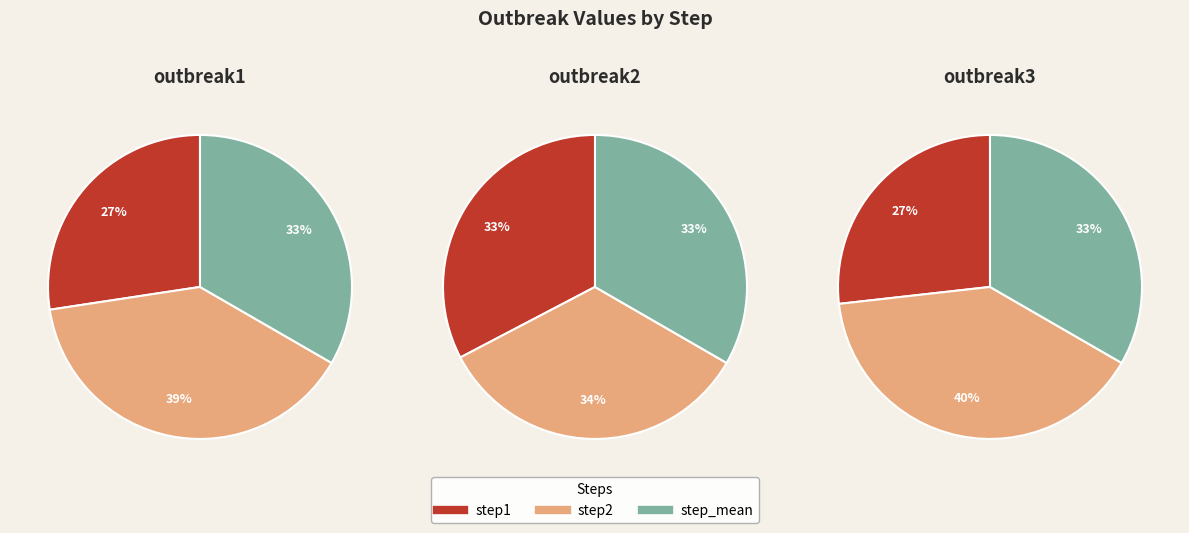

To the nearest percent, what percentage of the pie is step_mean?

33%